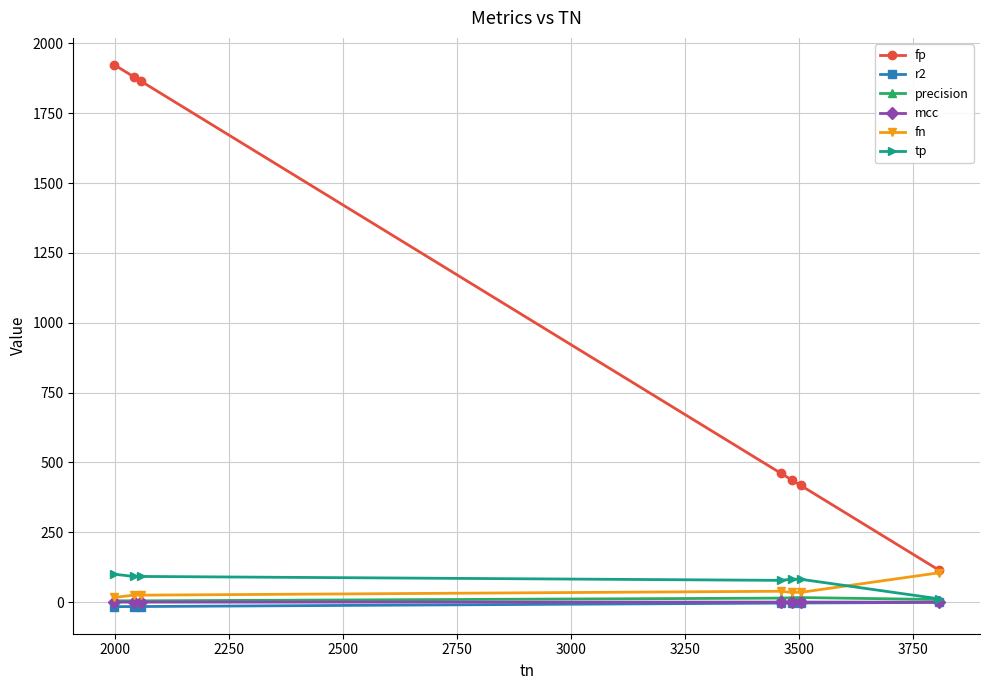

Which series has the widest spread of values?

fp